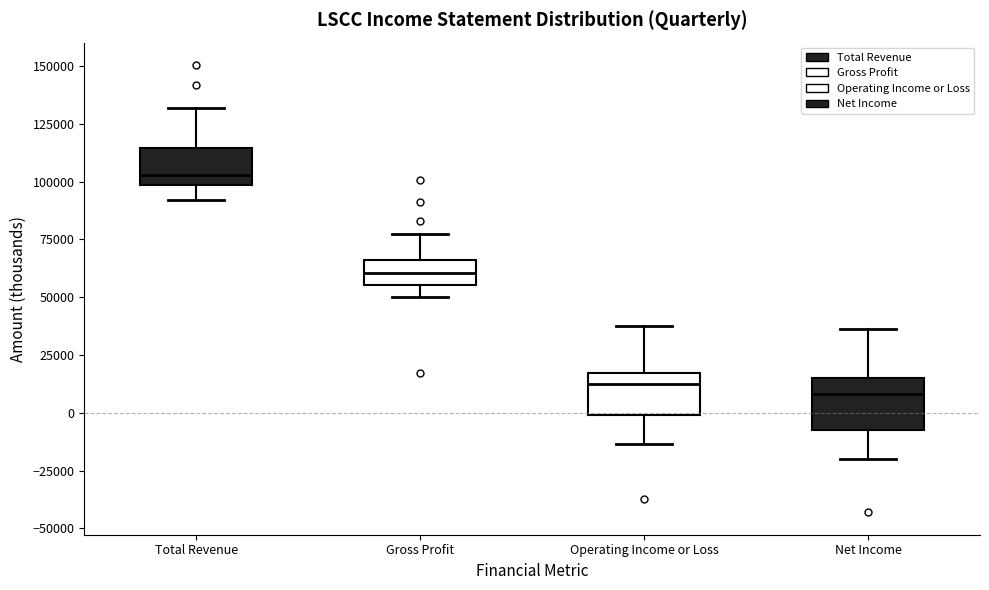

Reading left to right, transcribe this box plot: for each box, give where its median line is, the range the box spans, and where its two whiskers end, as read against the y-axis. The values are not printed on the chart, so give them approximately, as read against the axis.

Total Revenue: median 105000, box 100000 to 115000, whiskers 90000 to 130000
Gross Profit: median 60000, box 55000 to 65000, whiskers 50000 to 75000
Operating Income or Loss: median 15000 (just below the box's upper edge), box 0 to 15000, whiskers -15000 to 40000
Net Income: median 10000, box -5000 to 15000, whiskers -20000 to 35000